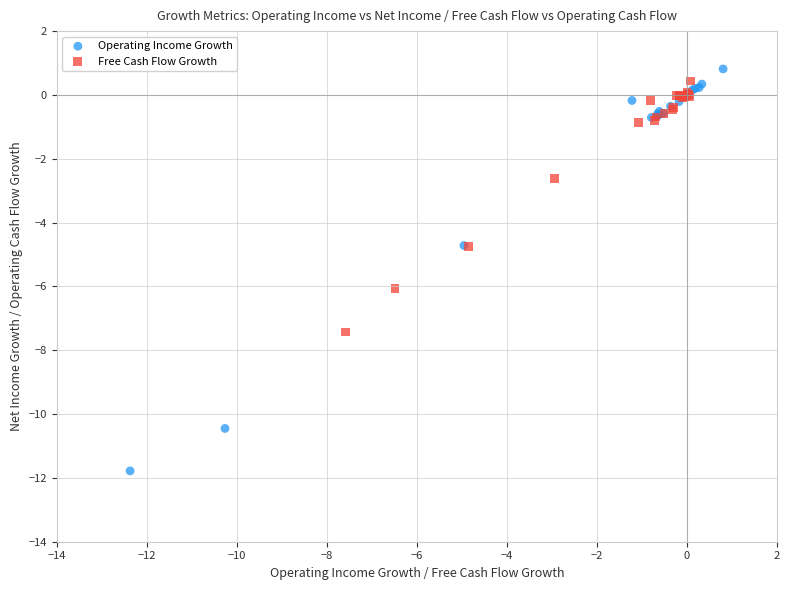

Which series contains the lowest Y value?

Operating Income Growth